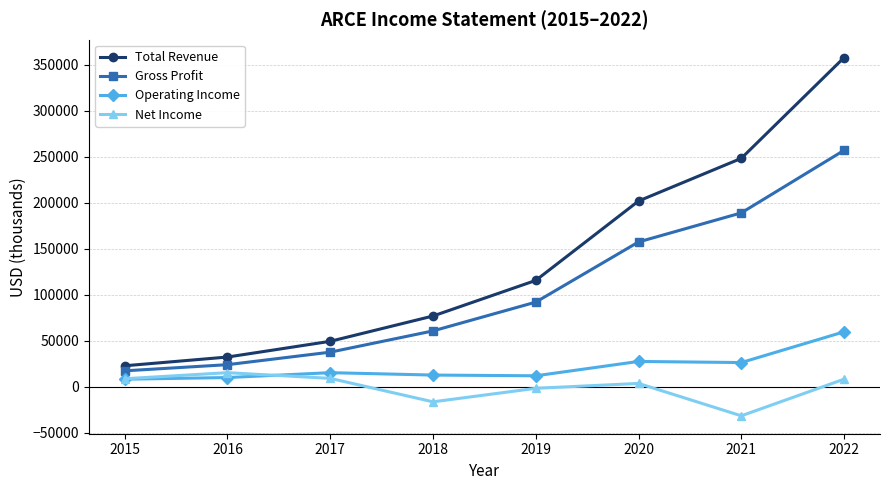

At which category is the sum across all series the highest?

2022